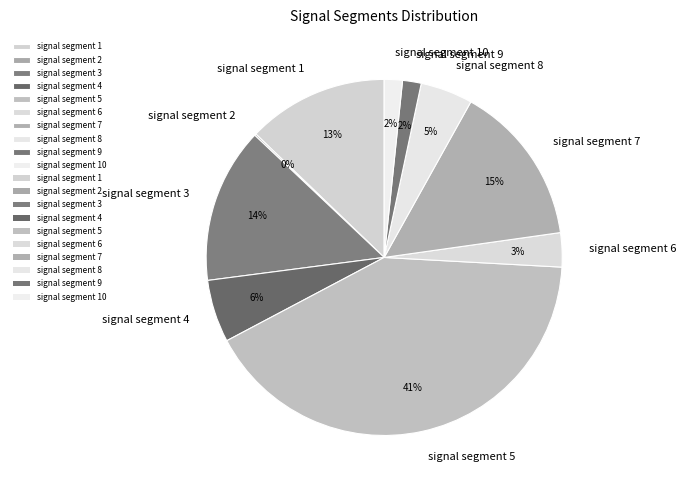

Is it true that signal segment 9 is 16% of the pie?

False